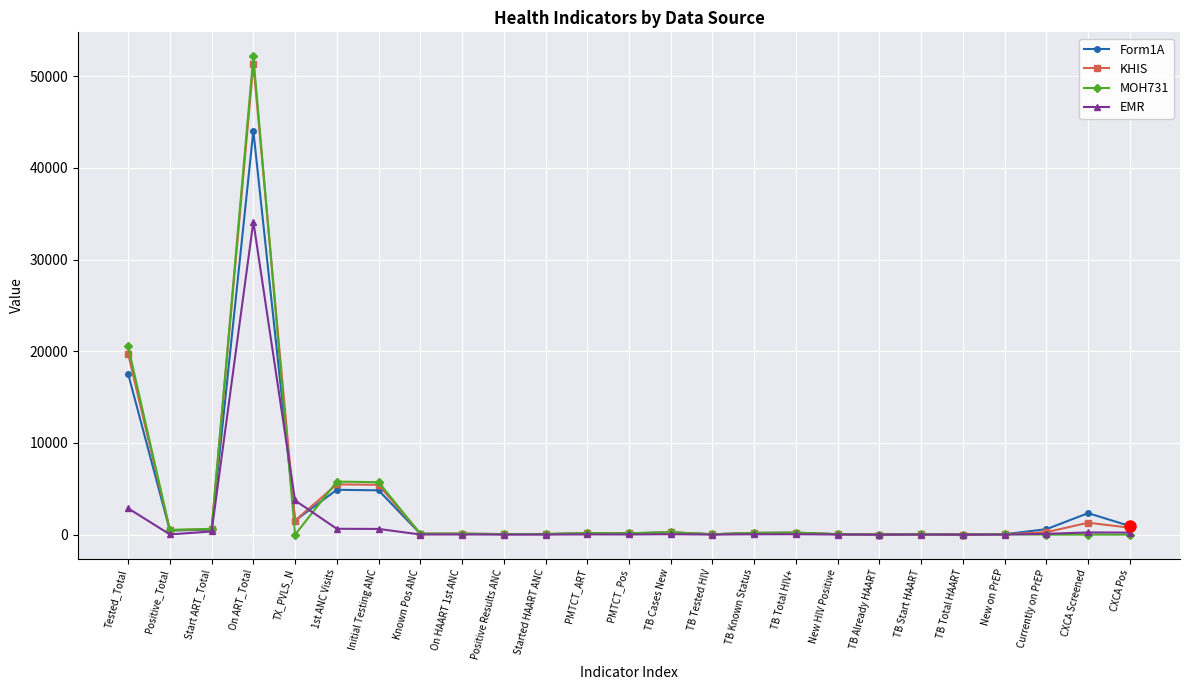

What is the maximum value shown in the chart?

52179